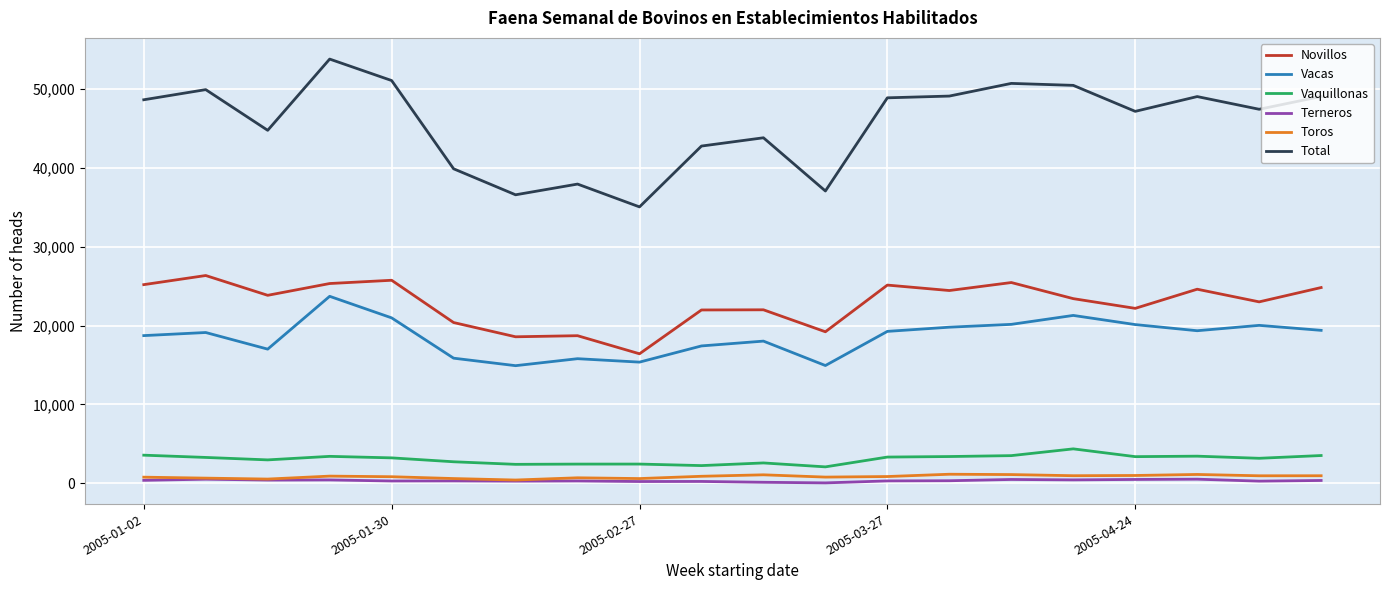

How many distinct data groups are displayed?

6